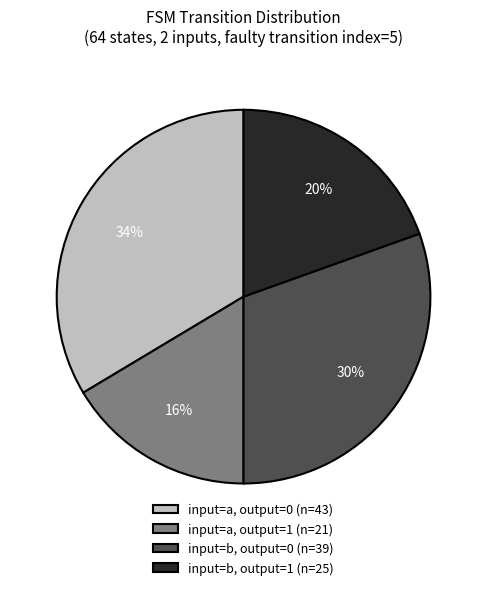

Count the number of slices in the pie.

4